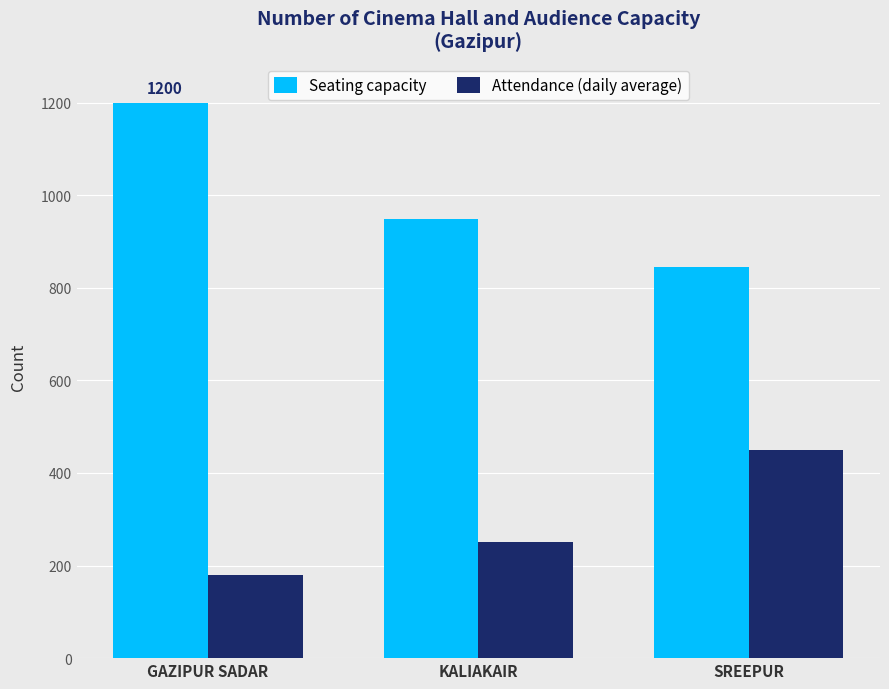

Rank the series by their maximum value, from highest to lowest.

Seating capacity, Attendance (daily average)